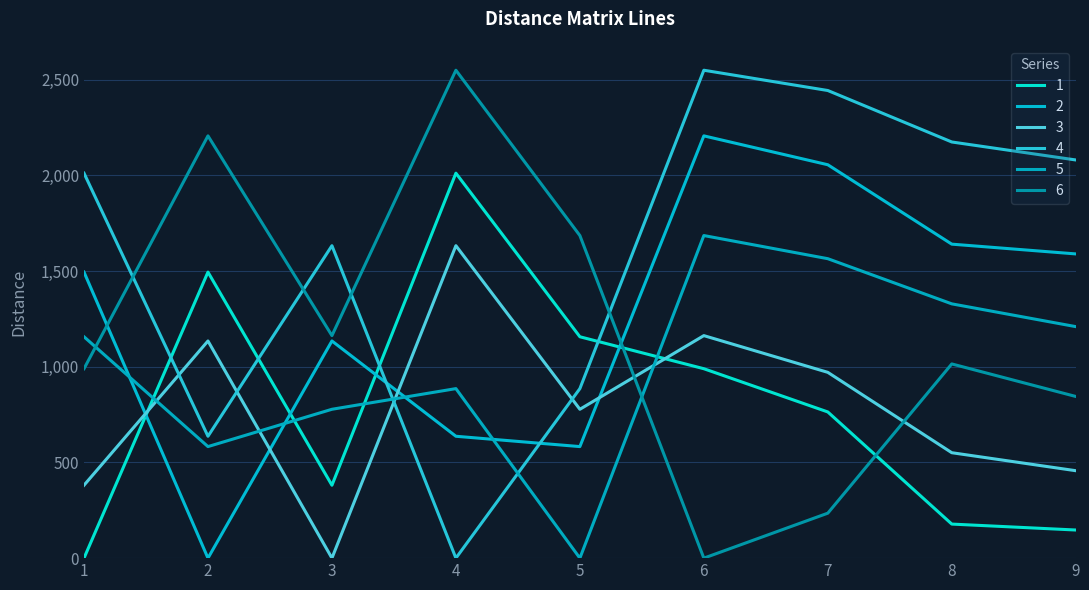

At 3, list the series in order from largest to smallest.

4, 6, 2, 5, 1, 3